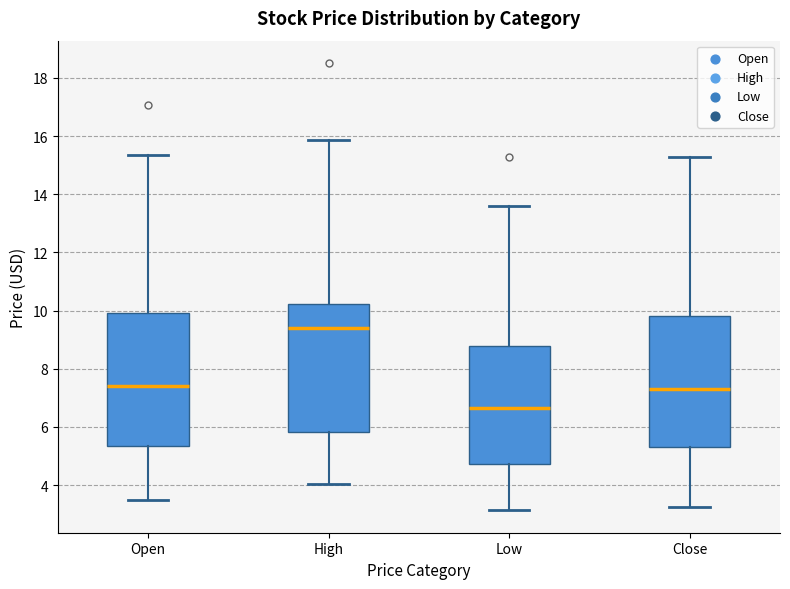

Which box's median line is the lowest?

Low